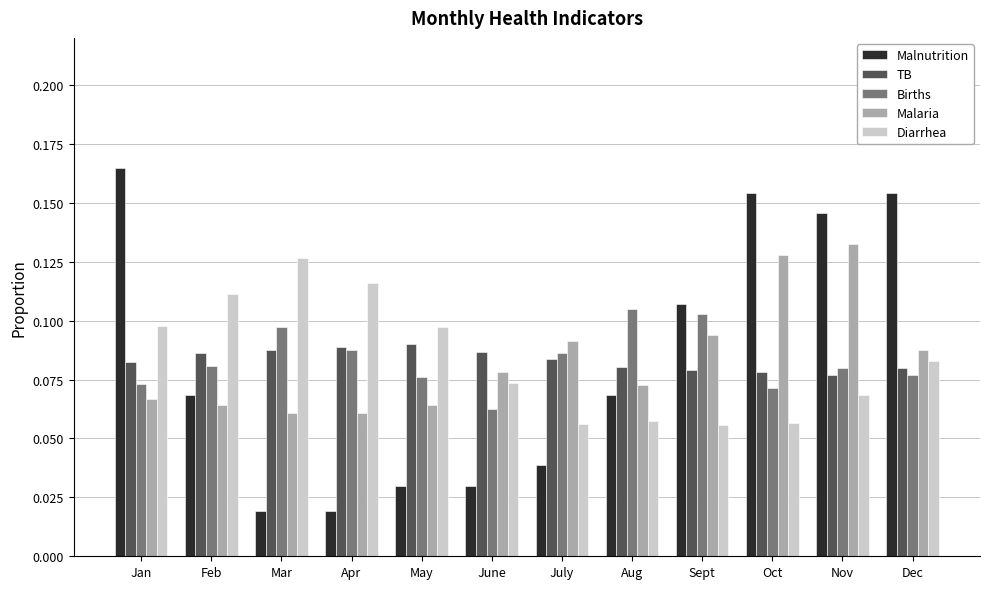

How many bars are there in each group?

5